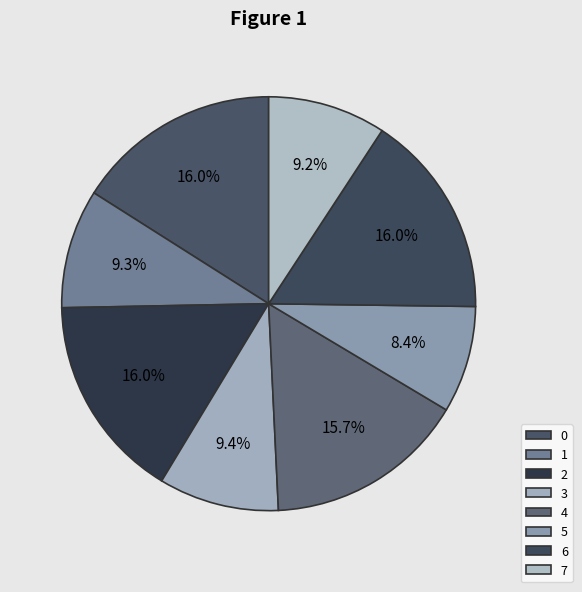

Rank the categories by value from highest to lowest.

2, 0, 6, 4, 3, 1, 7, 5